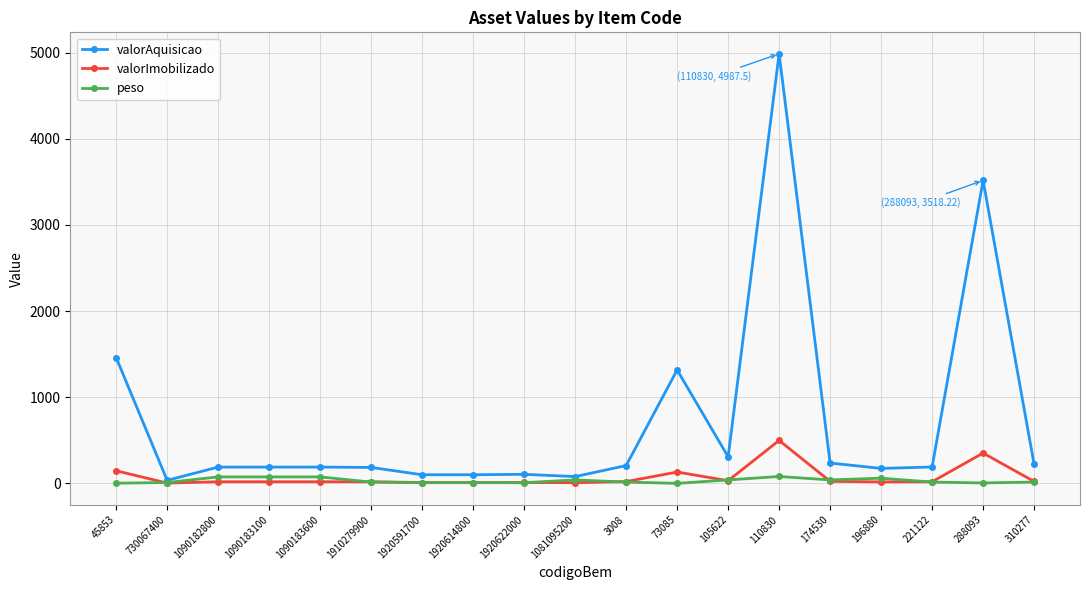

What is the highest value of the valorImobilizado series?

498.8